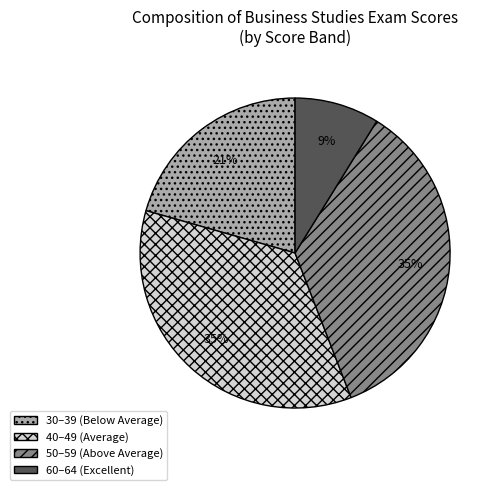

To the nearest percent, what is the difference between the largest and smallest slice percentages?

26%